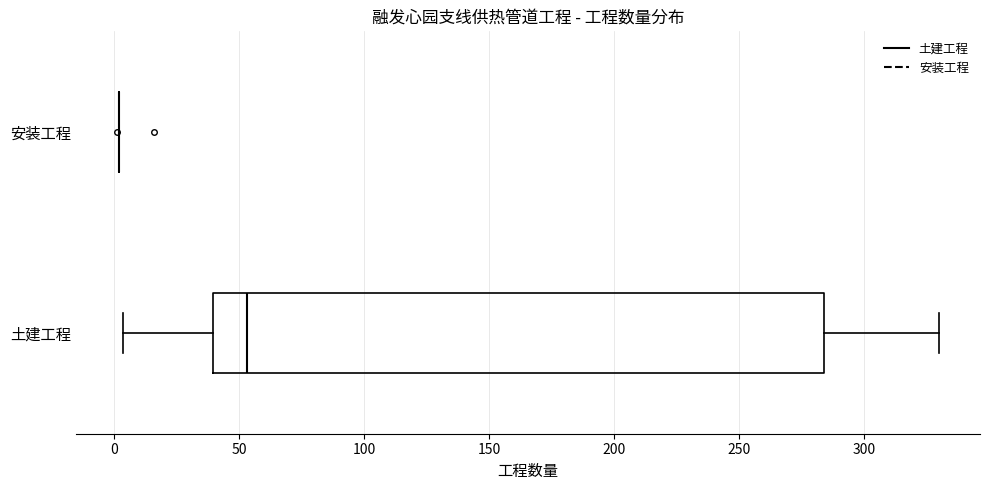

Where does the right whisker of the box for 土建工程 end on the x-axis? The values are not printed on the chart, so give them approximately, as read against the axis.

330